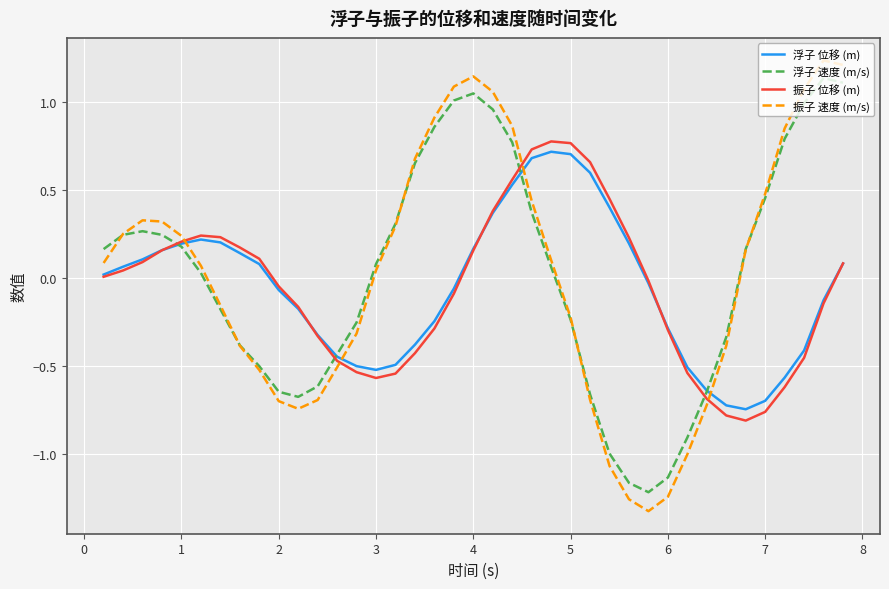

Which series has the widest spread of values?

振子 速度 (m/s)